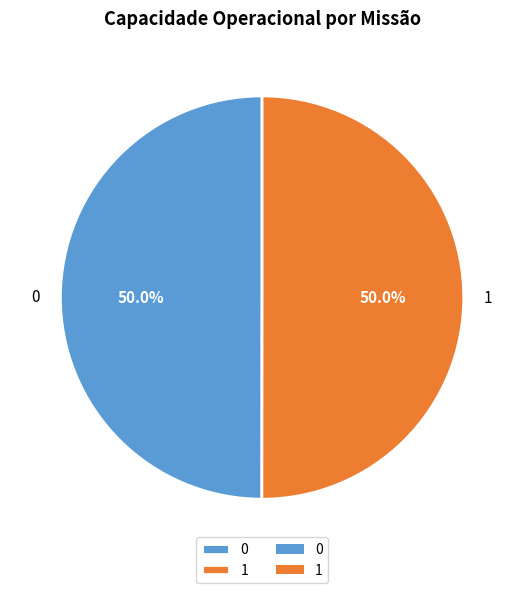

What percentage is the 0 slice, to the nearest percent?

50%